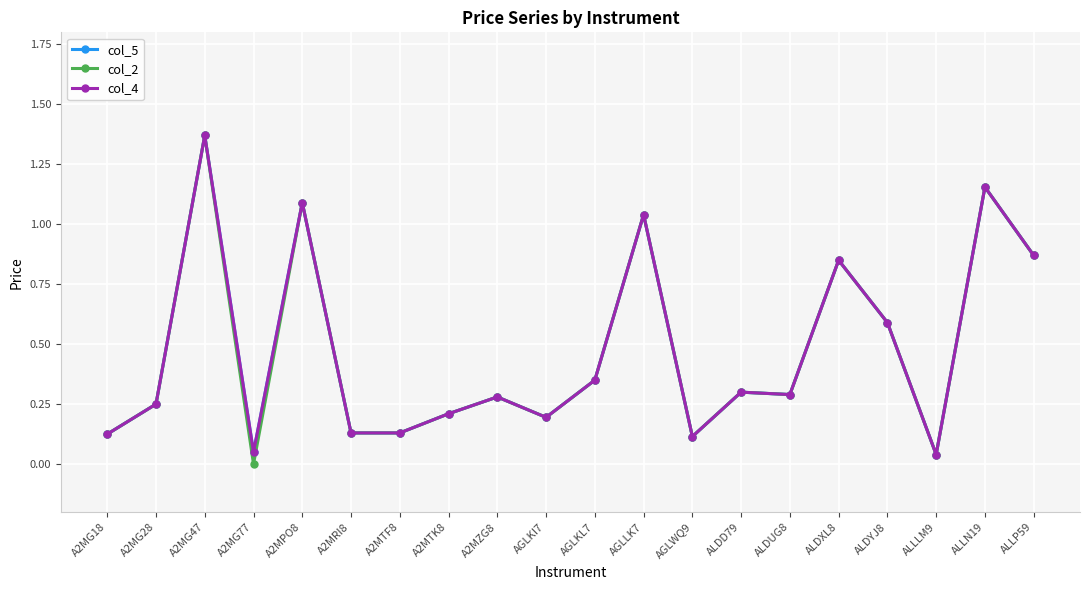

What position from the right is ALDXL8?

5